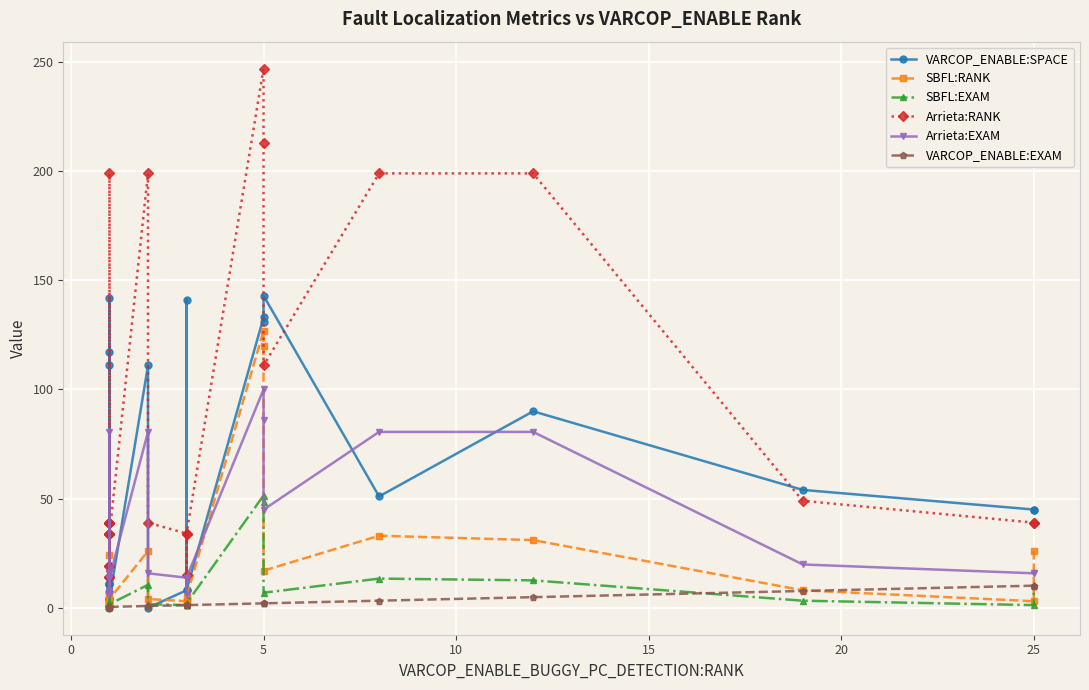

Reading left to right, list all the values displayed in this chart.

VARCOP_ENABLE:SPACE: 0.0	4.0	7.0	11.0	117.0	4.0	11.0	11.0	142.0	4.0	111.0	4.0	111.0	0.0	8.0	141.0	8.0	133.0	131.0	143.0	51.0	90.0	54.0	45.0	45.0
SBFL:RANK: 1.0	1.0	2.0	2.0	3.0	1.0	2.0	2.0	5.0	3.0	24.0	4.0	26.0	4.0	3.0	3.0	5.0	127.0	120.0	17.0	33.0	31.0	8.0	3.0	26.0
SBFL:EXAM: 0.4	0.4	0.8	0.8	1.2	0.4	0.8	0.8	2.0	1.2	9.7	1.6	10.5	1.6	1.2	1.2	2.0	51.4	48.6	6.9	13.4	12.6	3.2	1.2	10.5
Arrieta:RANK: 39.0	34.0	34.0	39.0	14.0	19.0	39.0	19.0	14.0	39.0	199.0	34.0	199.0	39.0	34.0	15.0	34.0	247.0	213.0	111.0	199.0	199.0	49.0	39.0	39.0
Arrieta:EXAM: 15.8	13.8	13.8	15.8	5.7	7.7	15.8	7.7	5.7	15.8	80.6	13.8	80.6	15.8	13.8	6.1	13.8	100.0	86.2	44.9	80.6	80.6	19.8	15.8	15.8
VARCOP_ENABLE:EXAM: 0.4	0.4	0.4	0.4	0.4	0.4	0.4	0.4	0.4	0.4	0.4	0.4	0.8	0.8	1.2	1.2	1.2	2.0	2.0	2.0	3.2	4.9	7.7	10.1	10.1